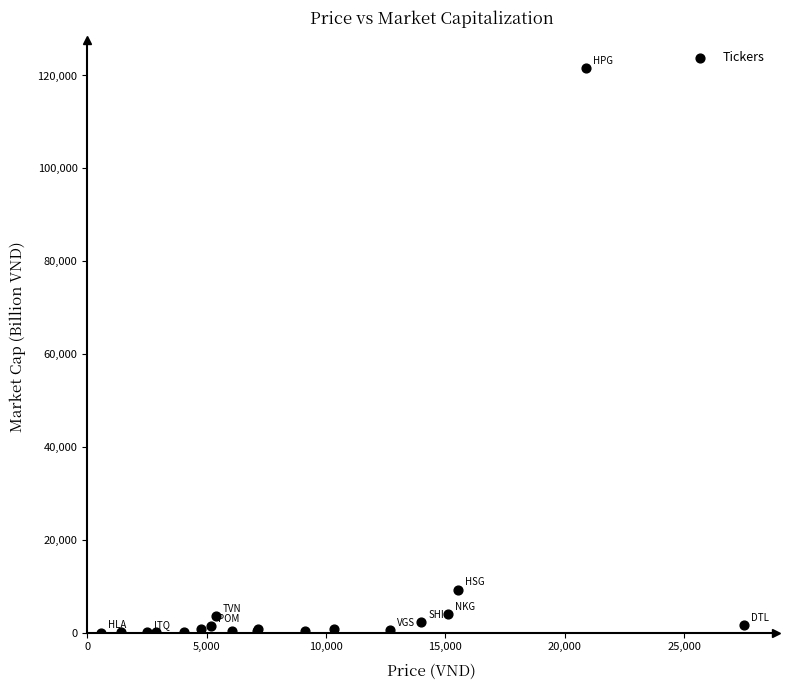

What Y value in the scatter plot is closest to 60775?

9300